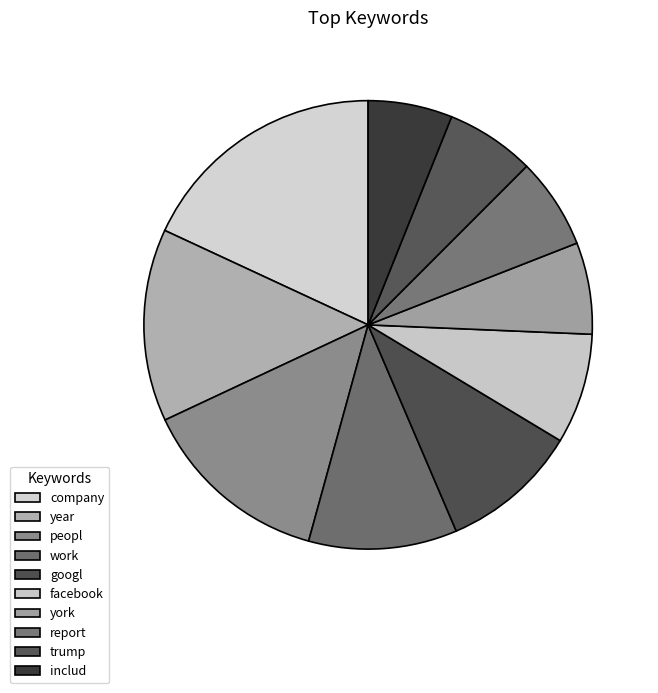

Which has a higher value, report or york?

york